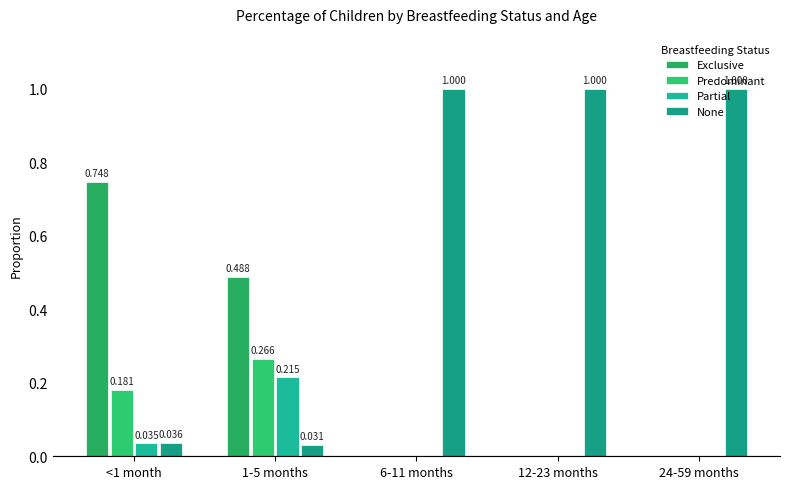

How many Partial values are between 0 and 1?

5